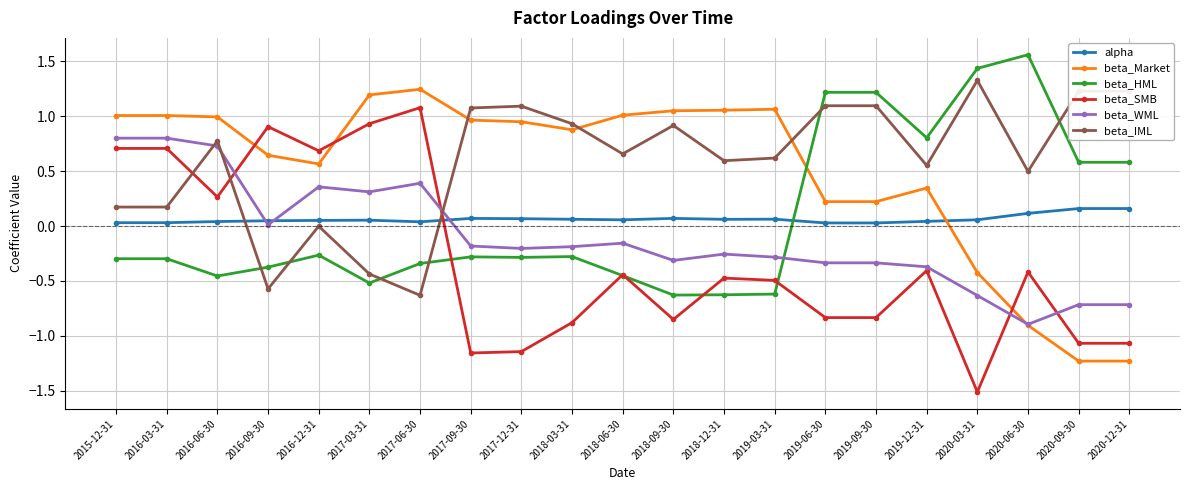

What is the spread (max minus min) of values at 2018-06-30?

1.5